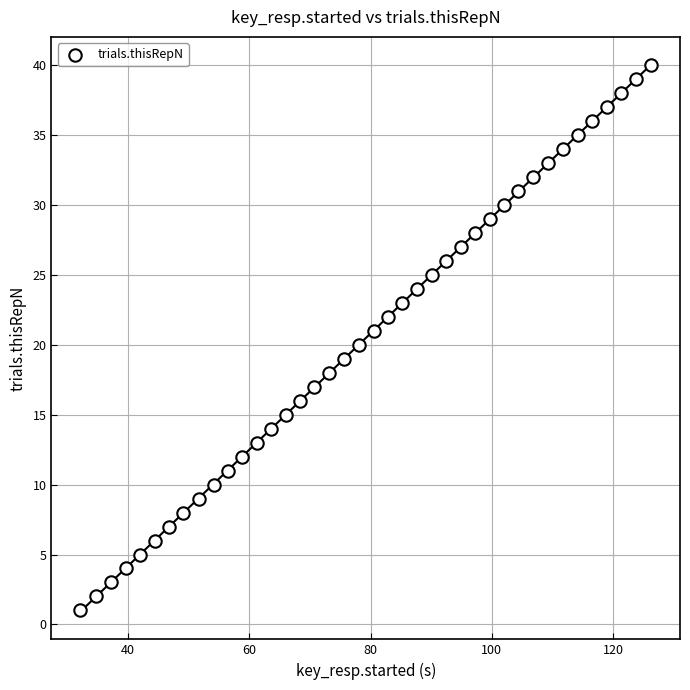

Count the number of points in this scatter plot.

40